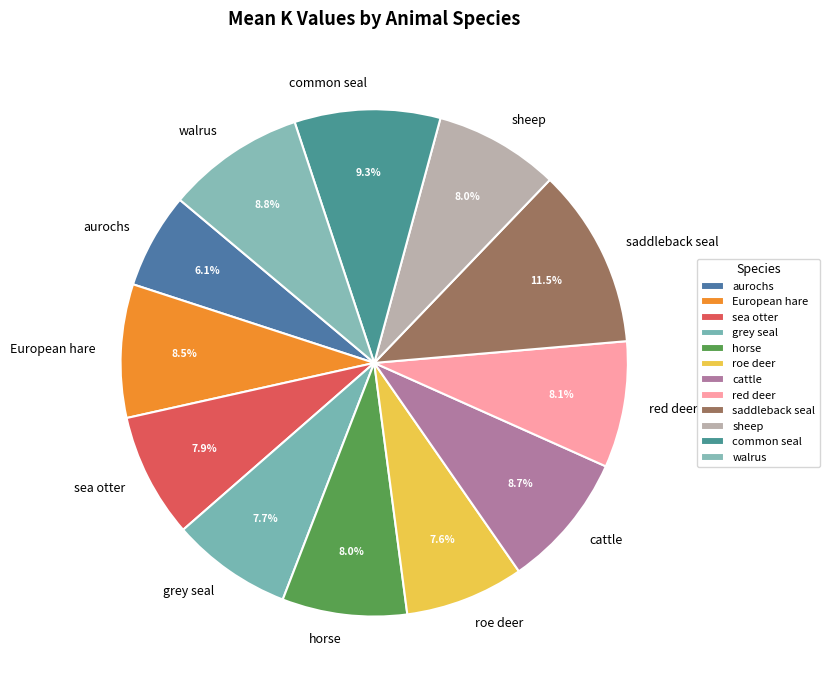

Do sheep and walrus together represent more than half of the pie?

No